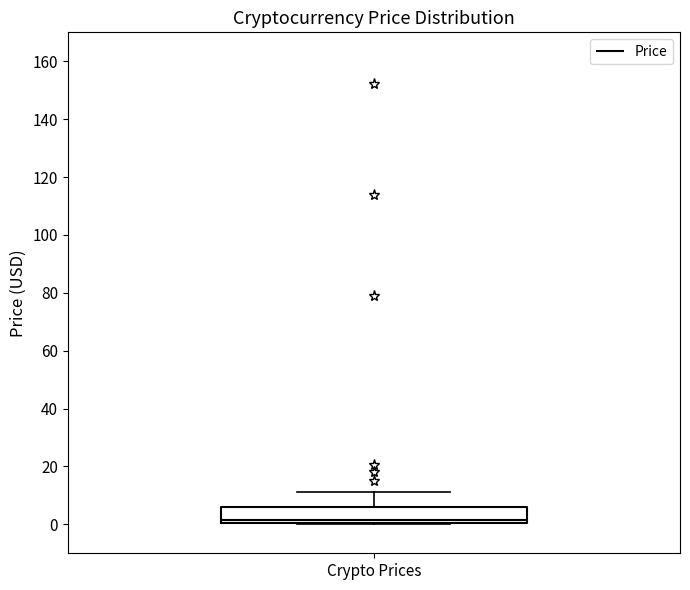

Read this box plot against the y-axis: the position of the median line, the range covered by the box, and the ends of both whiskers. The values are not printed on the chart, so give them approximately, as read against the axis.

median 2, box 0 to 6, whiskers 0 to 12